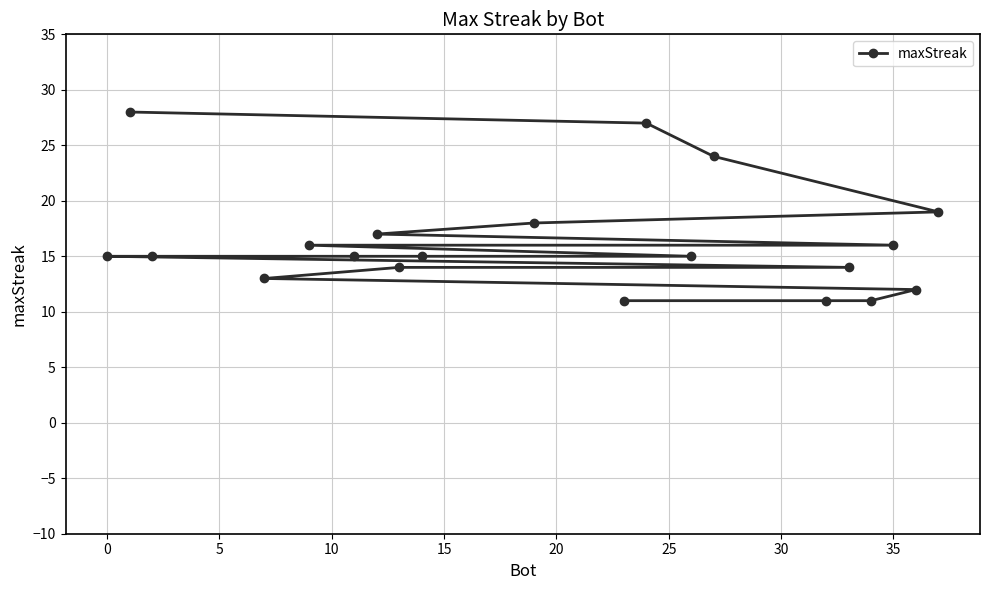

What is the minimum value shown in the chart?

11